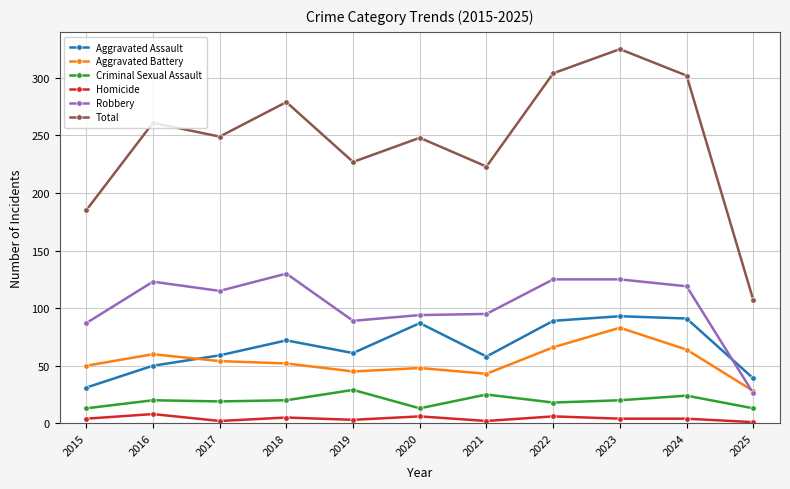

What is the value of the Aggravated Assault point at the 8th from the left?

89